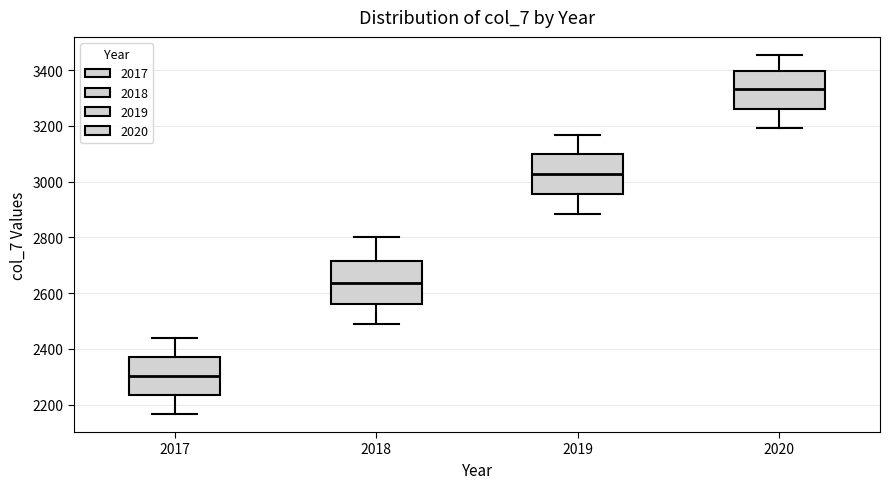

Reading left to right, transcribe this box plot: for each box, give where its median line is, the range the box spans, and where its two whiskers end, as read against the y-axis. The values are not printed on the chart, so give them approximately, as read against the axis.

2017: median 2300, box 2240 to 2380, whiskers 2160 to 2440
2018: median 2640, box 2560 to 2720, whiskers 2480 to 2800
2019: median 3020, box 2960 to 3100, whiskers 2880 to 3160
2020: median 3340, box 3260 to 3400, whiskers 3200 to 3460